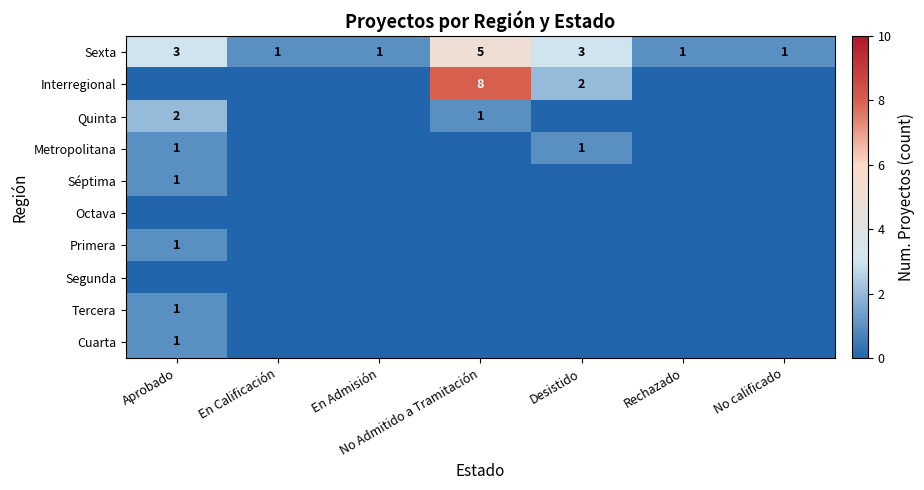

Is it true that Sexta equals 3 at Desistido?

True